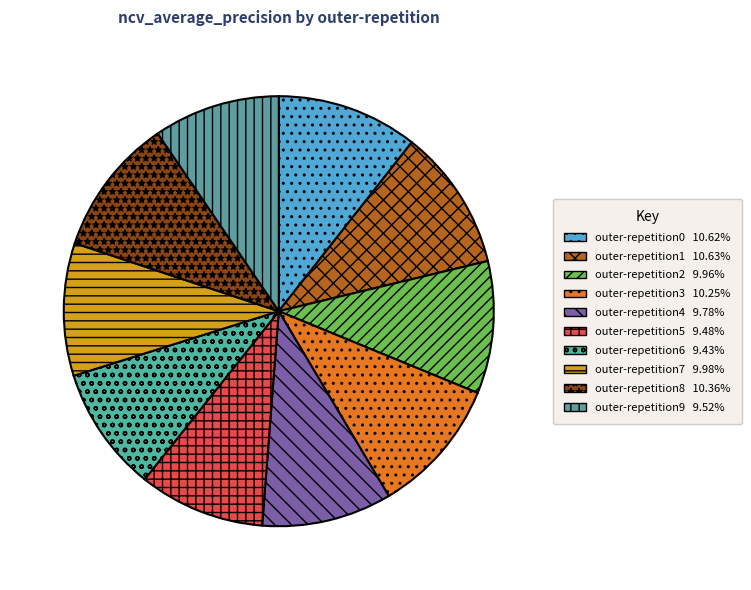

How many slices are in this pie chart?

10